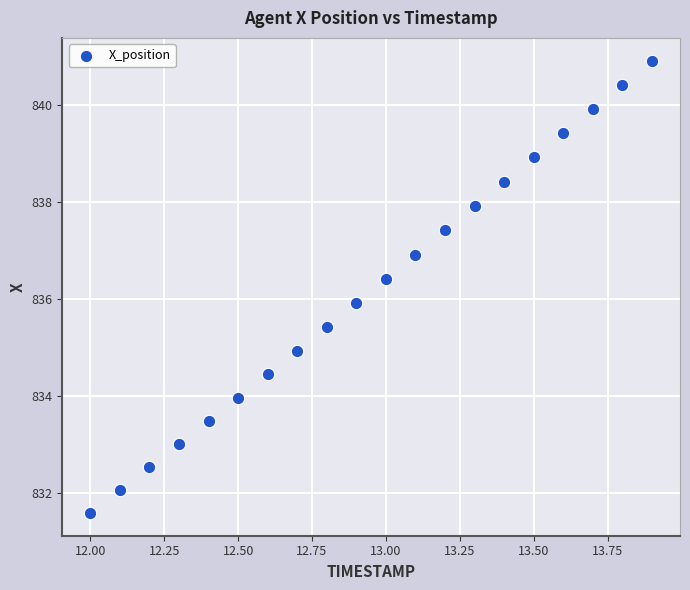

What is the range of X values (max minus min)?

1.9